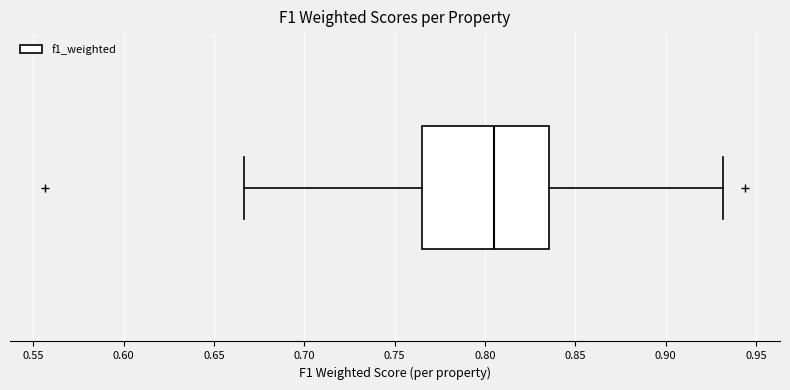

Transcribe this box plot: give where the median line is, the range the box spans, and where the two whiskers end, as read against the x-axis. The values are not printed on the chart, so give them approximately, as read against the axis.

median 0.805, box 0.765 to 0.835, whiskers 0.665 to 0.930